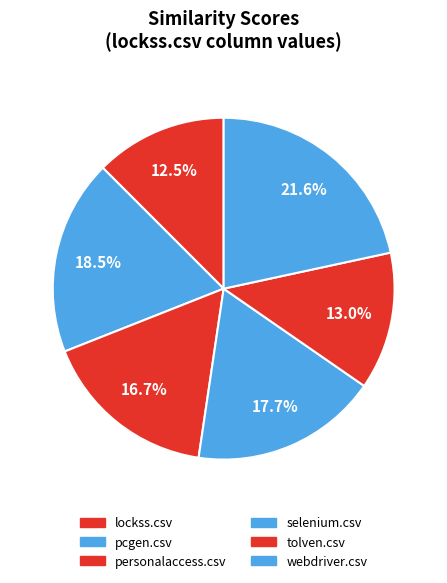

Count the number of slices in the pie.

6